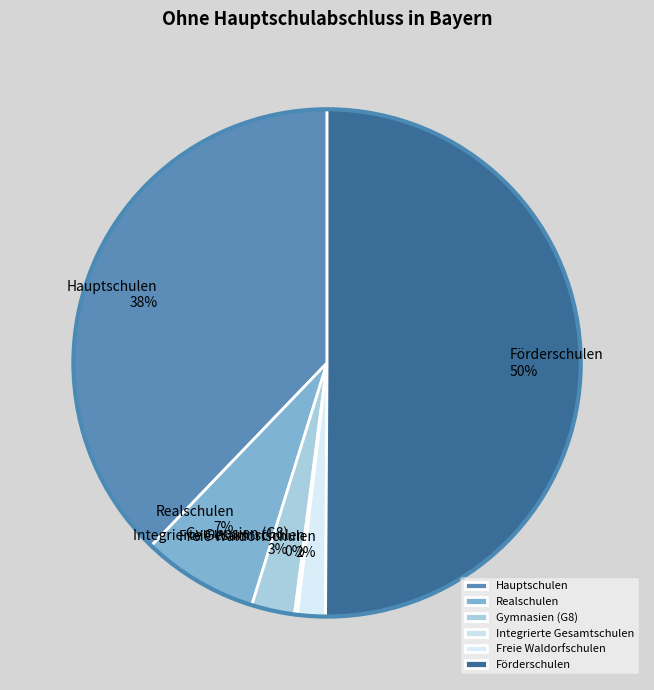

Between Realschulen and Hauptschulen, which is larger?

Hauptschulen